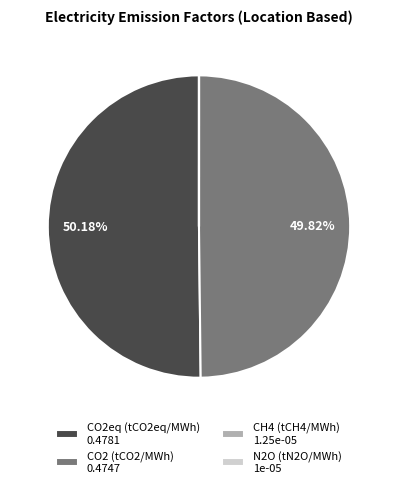

Count the number of slices in the pie.

4